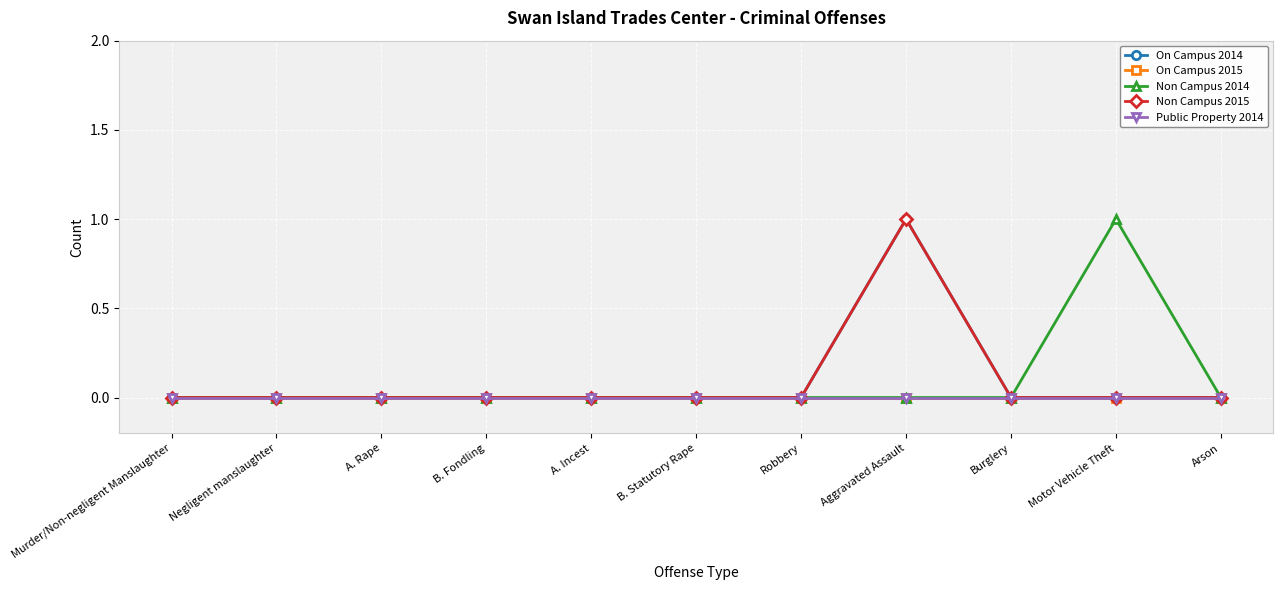

Where is Non Campus 2015 nearest to the value 0?

Murder/Non-negligent Manslaughter